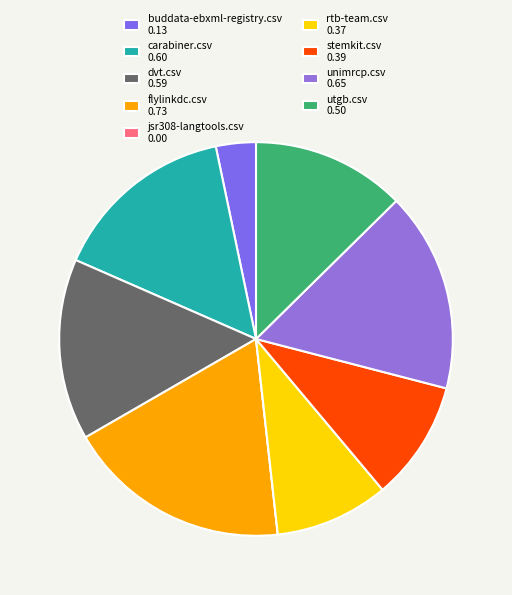

What is the smallest slice in the pie chart?

jsr308-langtools.csv